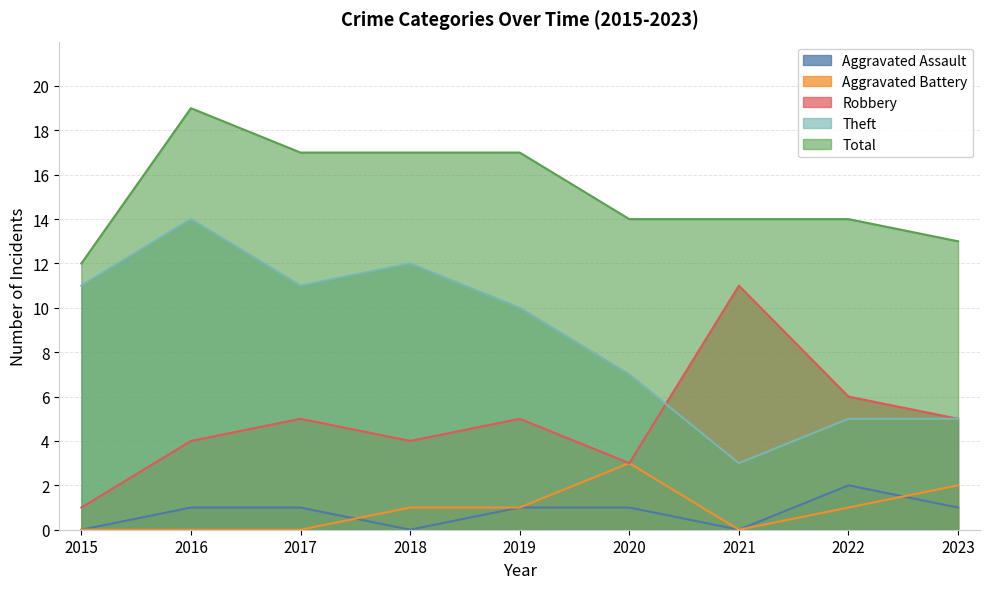

Does the chart have visible grid lines?

Yes